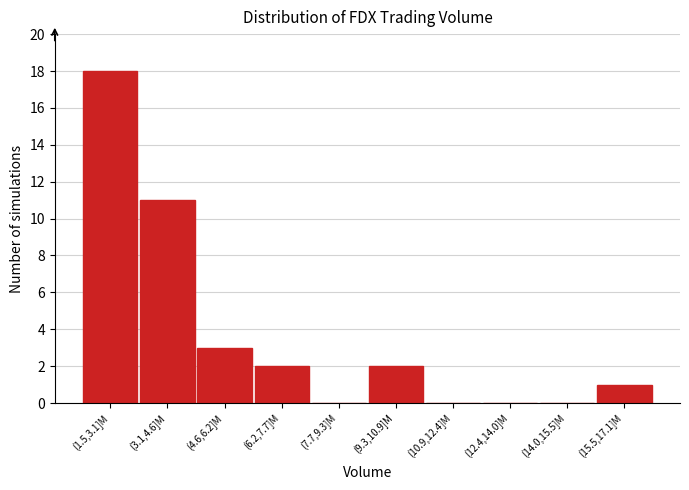

Reading left to right, extract all data points from this chart.

(1.5,3.1]M=18	(3.1,4.6]M=11	(4.6,6.2]M=3	(6.2,7.7]M=2	(7.7,9.3]M=0	(9.3,10.9]M=2	(10.9,12.4]M=0	(12.4,14.0]M=0	(14.0,15.5]M=0	(15.5,17.1]M=1